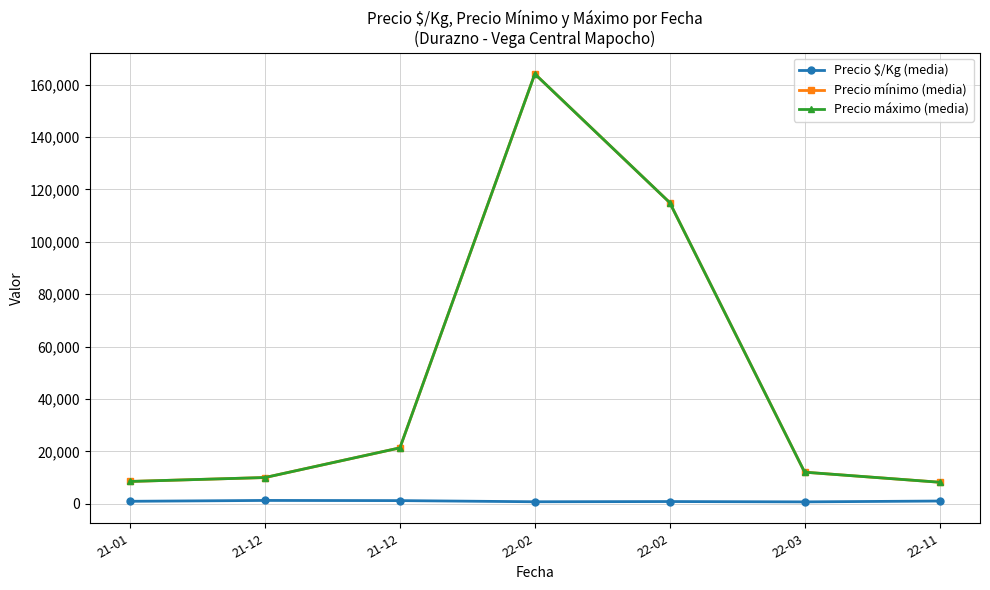

Is this an area chart (filled region under the line)?

No